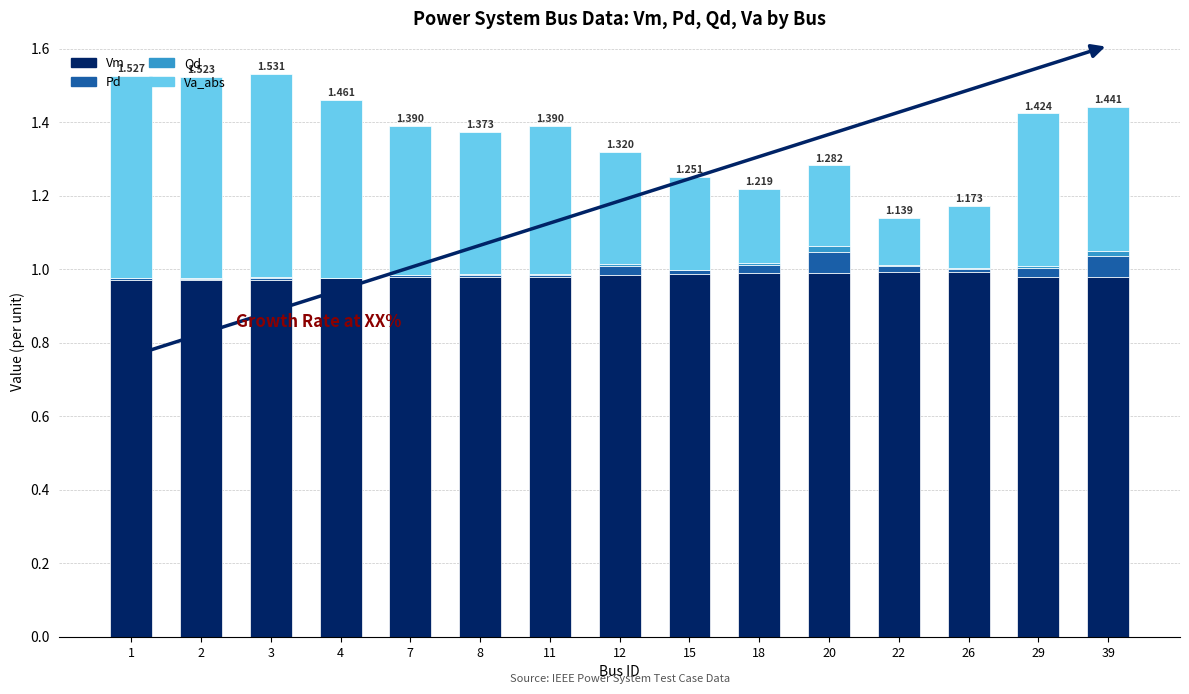

Rank the categories by Pd value from lowest to highest.

4, 2, 1, 8, 7, 3, 11, 15, 26, 22, 18, 29, 12, 39, 20